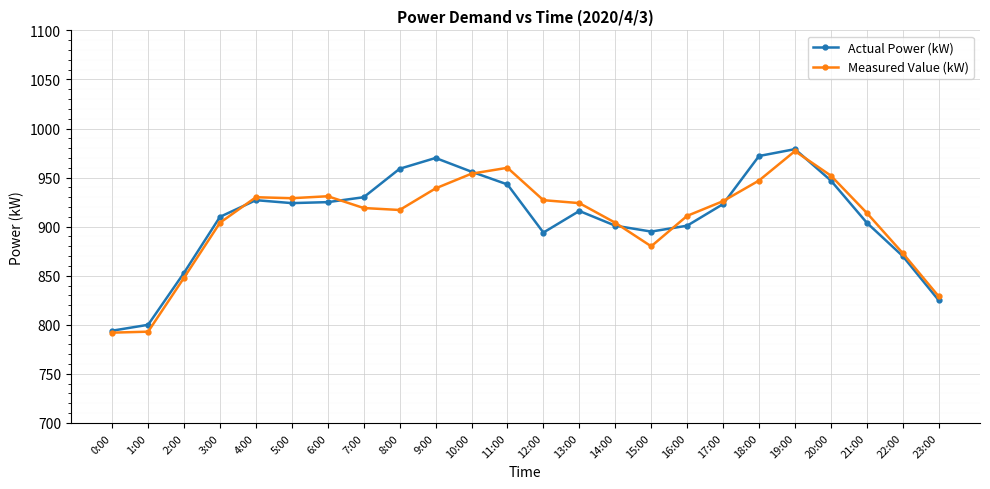

At which label does Measured Value (kW) reach its peak?

19:00